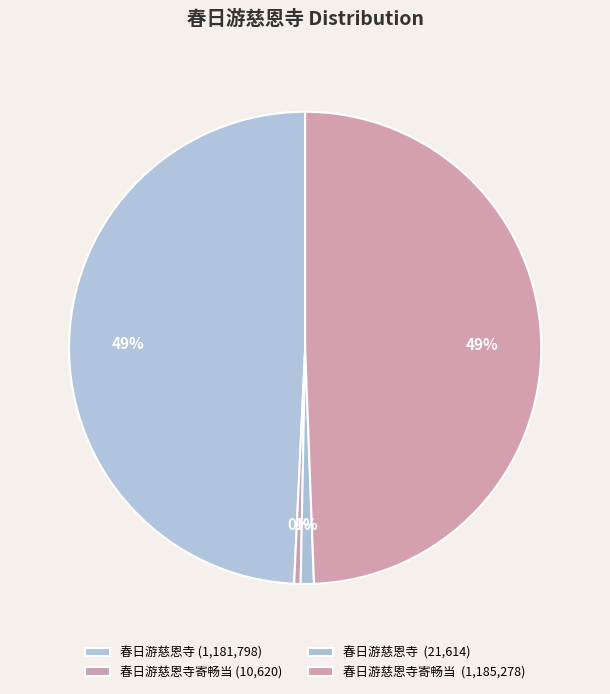

Which slice is the smallest?

春日游慈恩寺寄畅当